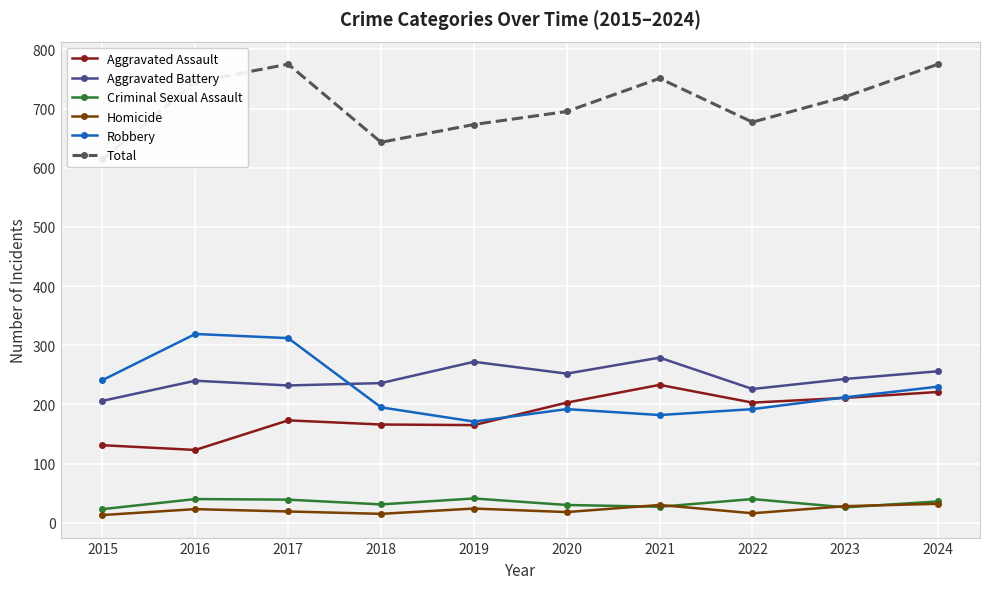

What are all the series names shown in the legend?

Aggravated Assault, Aggravated Battery, Criminal Sexual Assault, Homicide, Robbery, Total